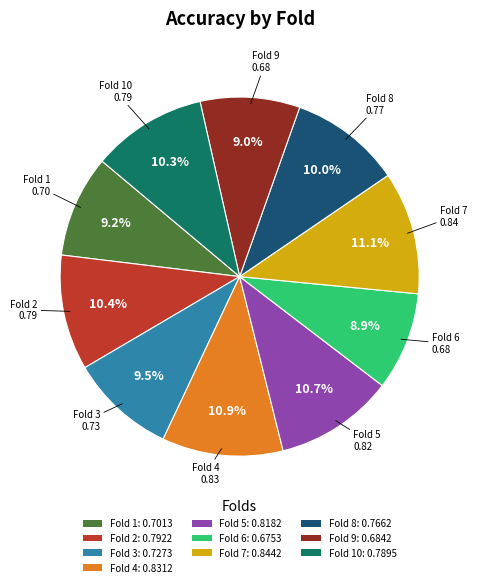

Does any single category account for the majority?

No